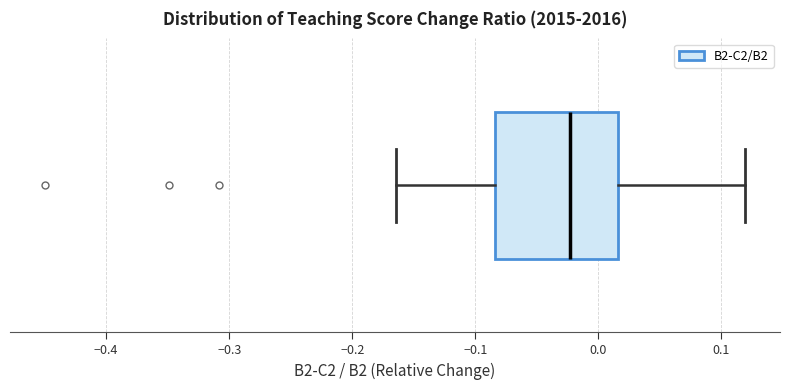

Where is the right edge of the box on the x-axis? The values are not printed on the chart, so give them approximately, as read against the axis.

0.02